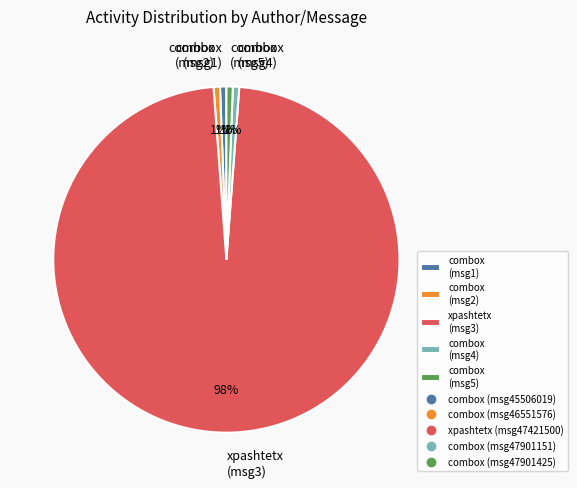

Count the number of slices in the pie.

5